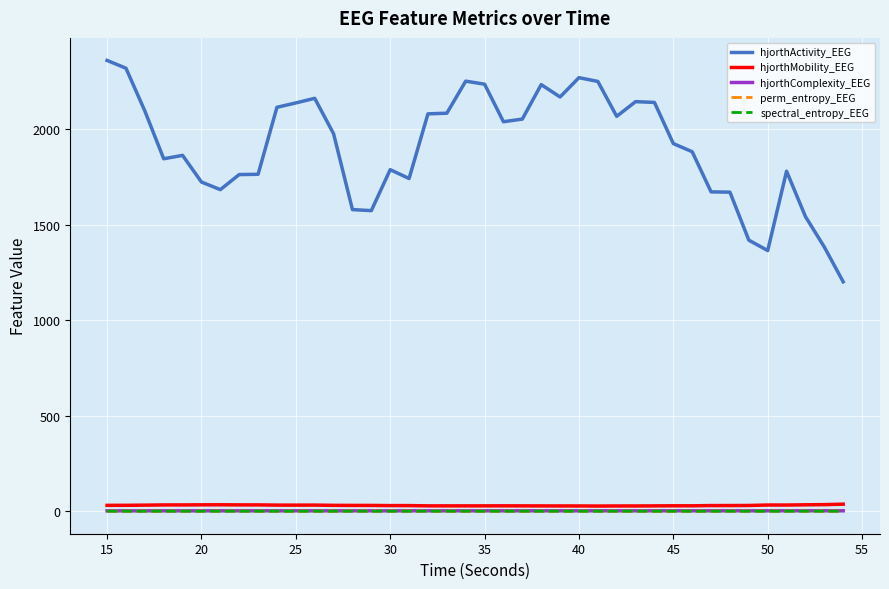

True or false: hjorthActivity_EEG and hjorthComplexity_EEG cross at least once.

False